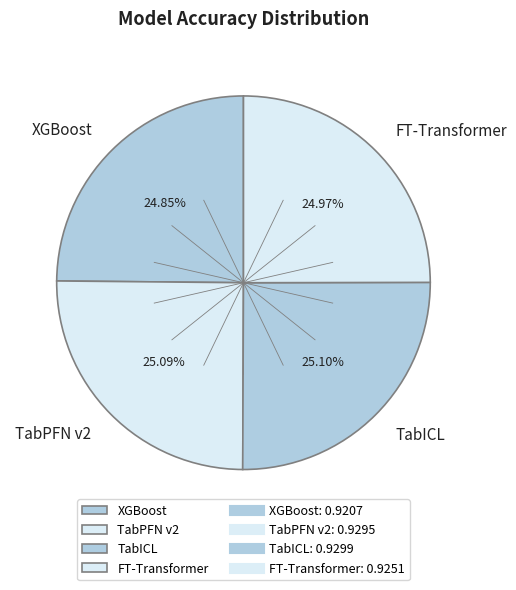

Does any single category account for the majority?

No